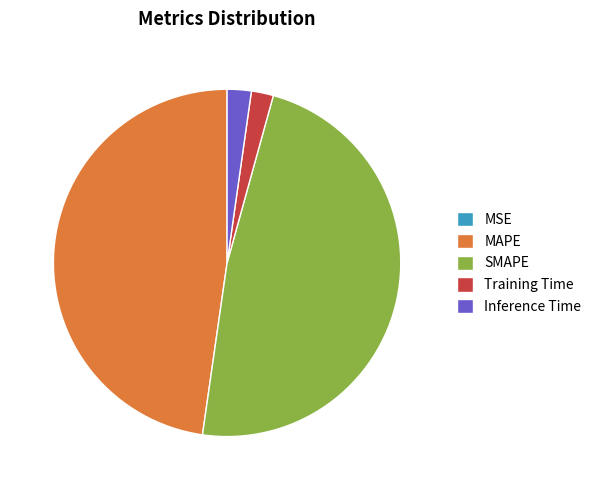

True or false: SMAPE accounts for 57% of the total.

False